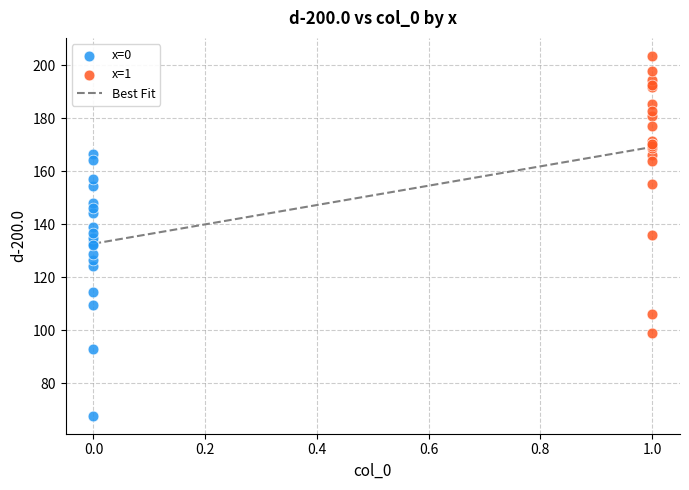

Which series reaches the minimum Y coordinate?

x=0